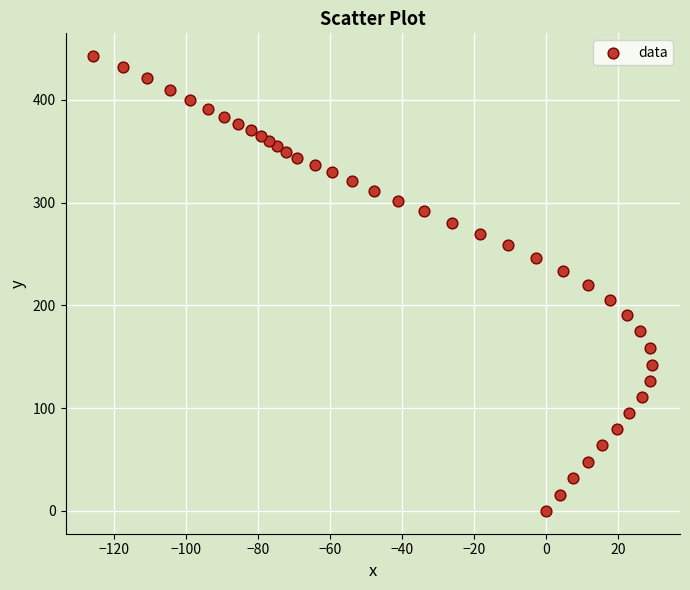

What is the range of X values (max minus min)?

155.3